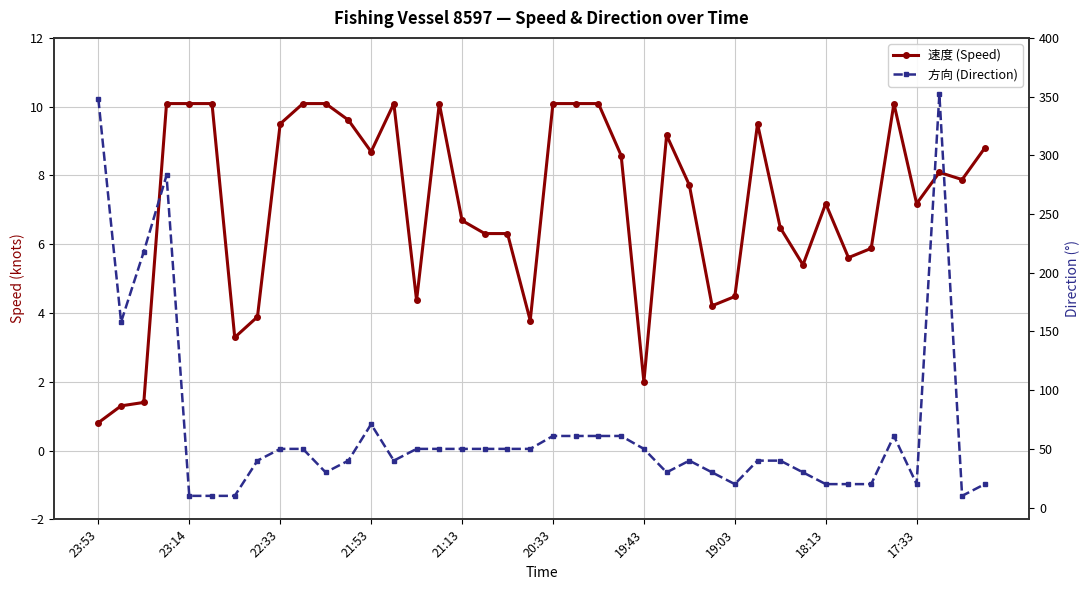

What is the highest value of the 速度 (Speed) series?

10.1